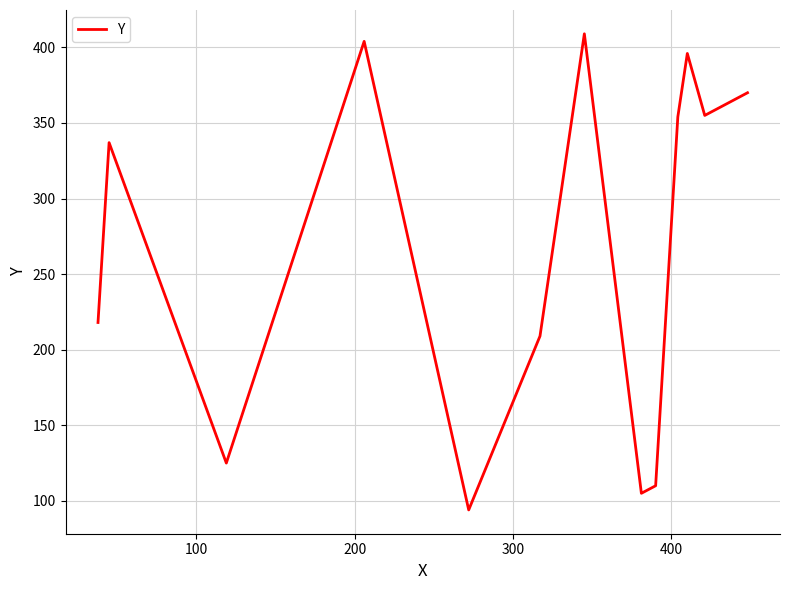

What is the smallest value displayed?

94